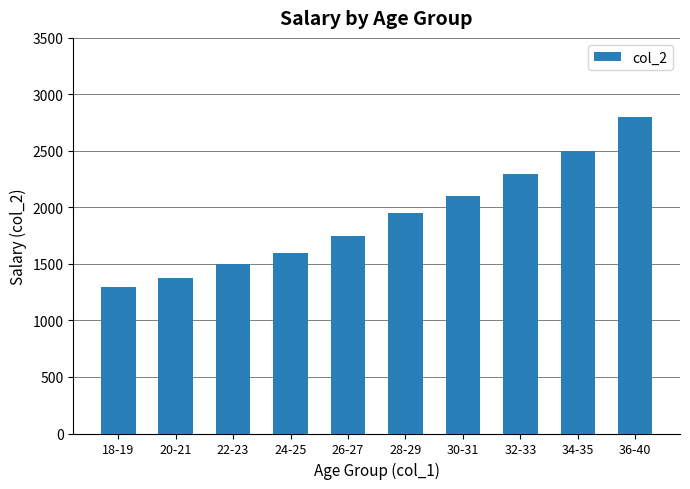

At which label is the value closest to 2050?

30-31